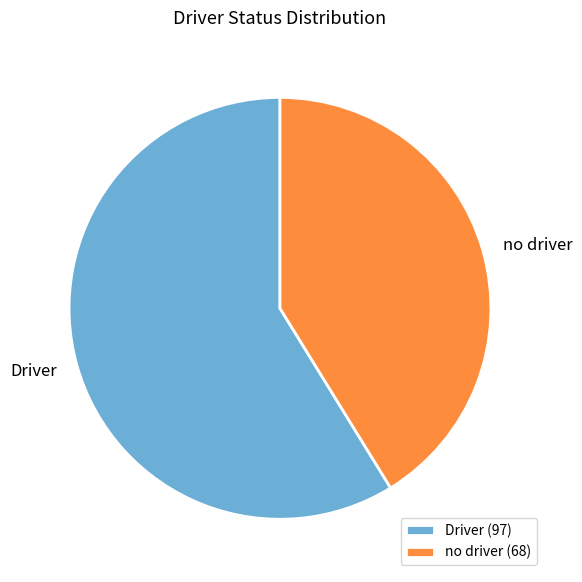

The no driver slice represents 34% of the pie. True or false?

False